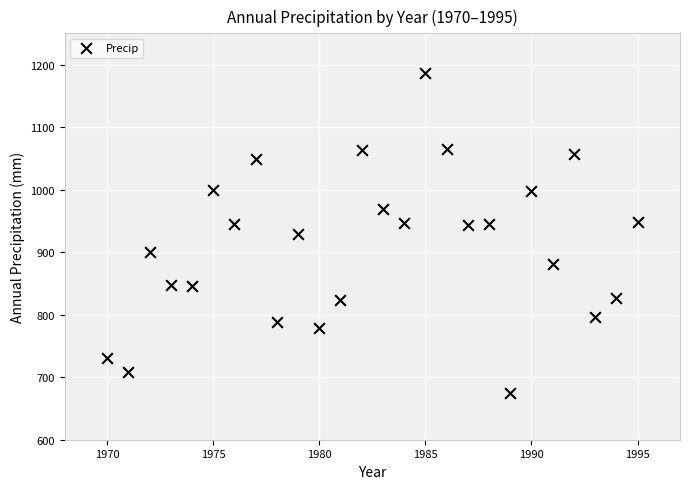

What is the range of Y values (max minus min)?

511.6